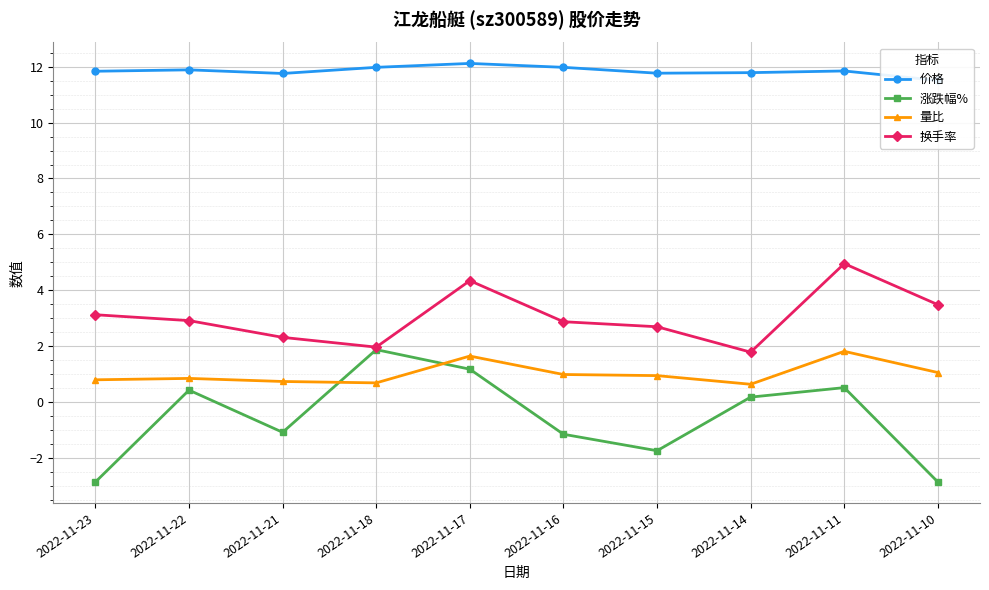

What value does the 价格 series have at 2022-11-17?

12.1